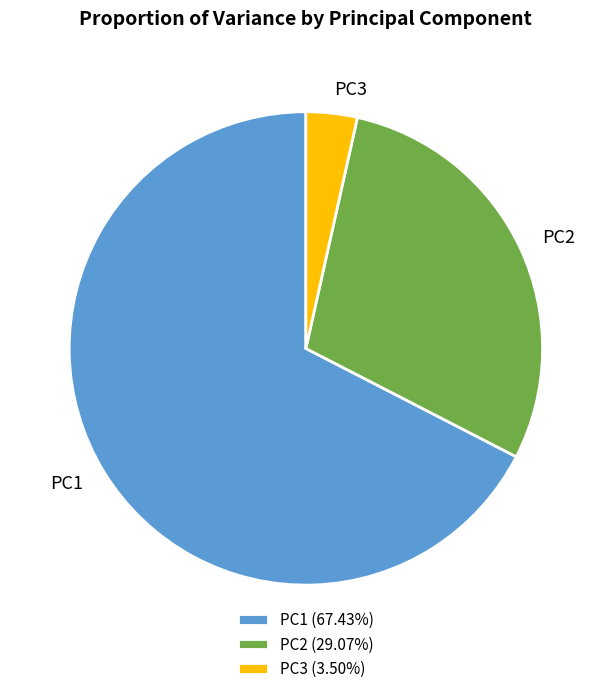

Which category accounts for the majority?

PC1